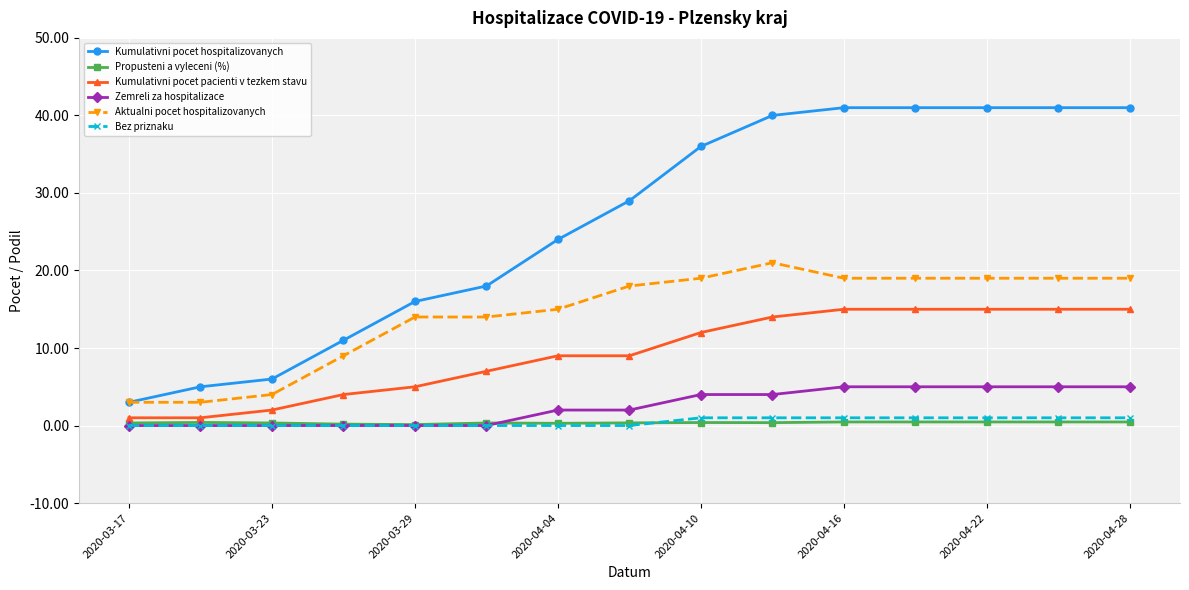

Which series has the largest range (max minus min)?

Kumulativni pocet hospitalizovanych